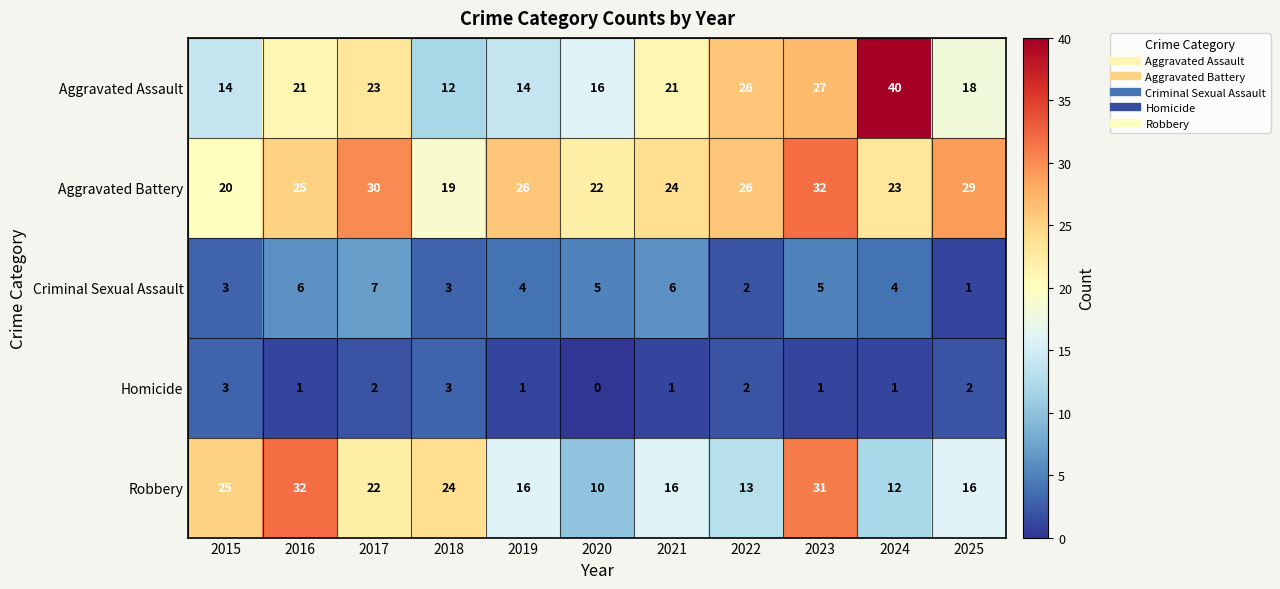

Is it true that Robbery equals 22 at 2016?

False